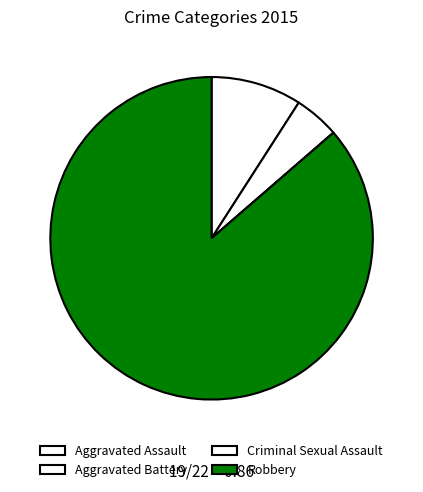

How many segments does this pie chart have?

4